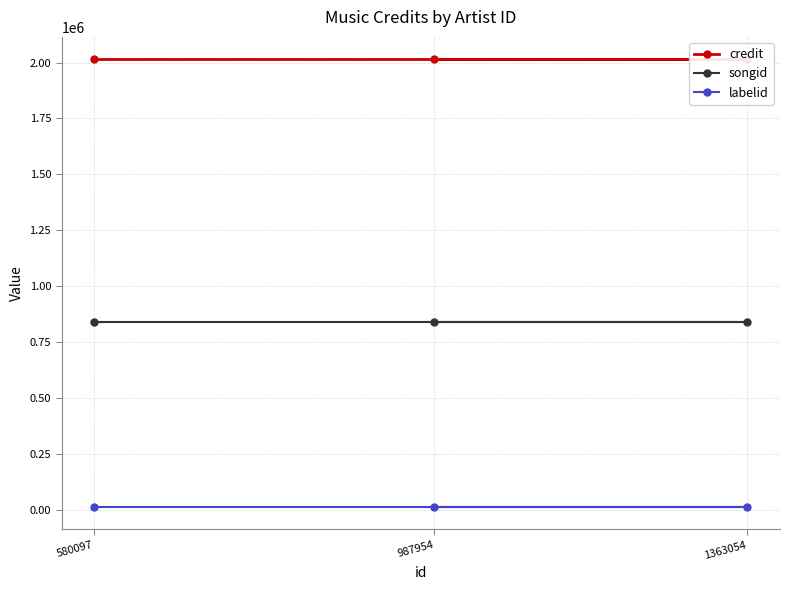

At which category is the sum across all series the highest?

580097